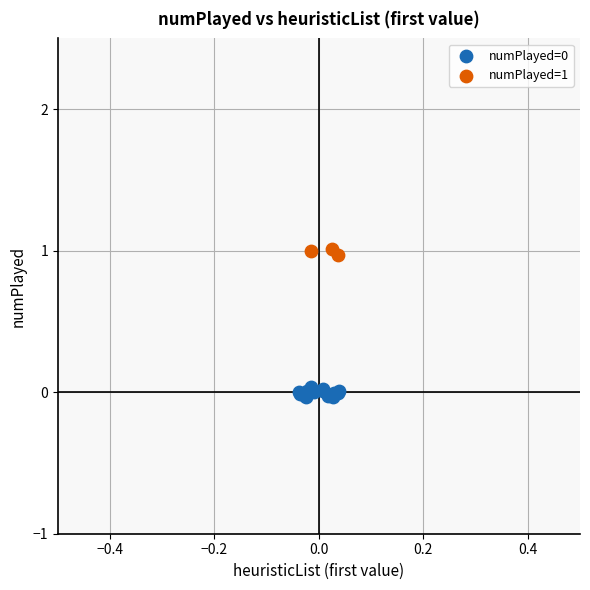

Which series contains the highest Y value?

numPlayed=1